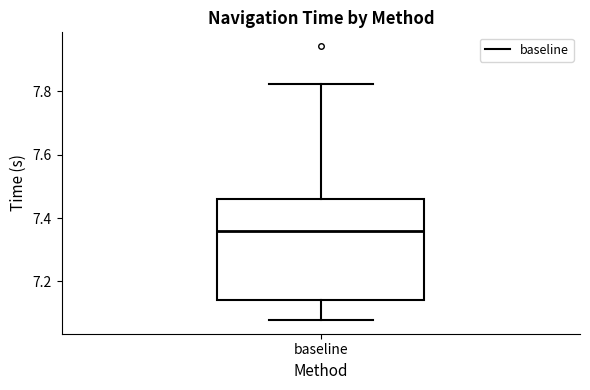

Where is the upper edge of the box for baseline on the y-axis? The values are not printed on the chart, so give them approximately, as read against the axis.

7.46